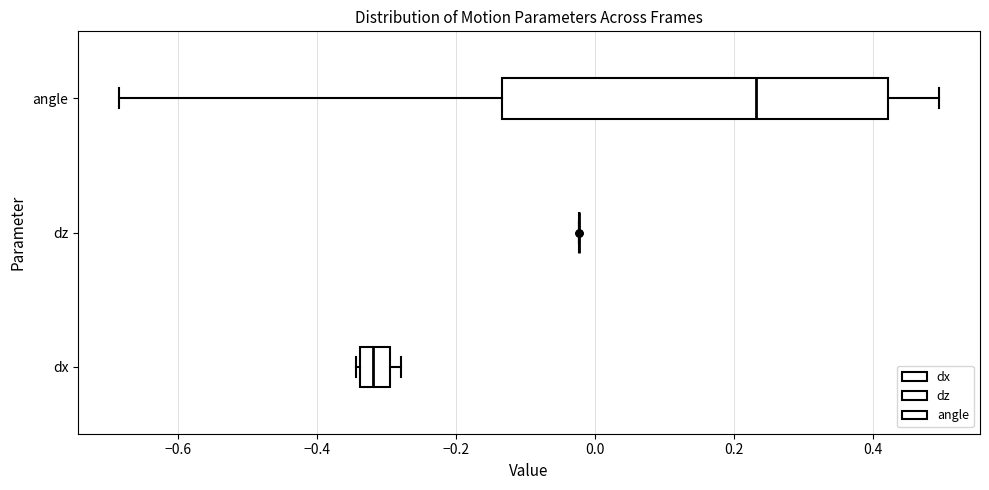

Reading bottom to top, read every box against the x-axis: the position of its median line, the range the box covers, and the ends of its whiskers. The values are not printed on the chart, so give them approximately, as read against the axis.

dx: median -0.32, box -0.34 to -0.30, whiskers -0.34 (just left of the box's left edge) to -0.28
dz: box collapsed to a line at -0.02, whiskers -0.02 to -0.02
angle: median 0.24, box -0.14 to 0.42, whiskers -0.68 to 0.50